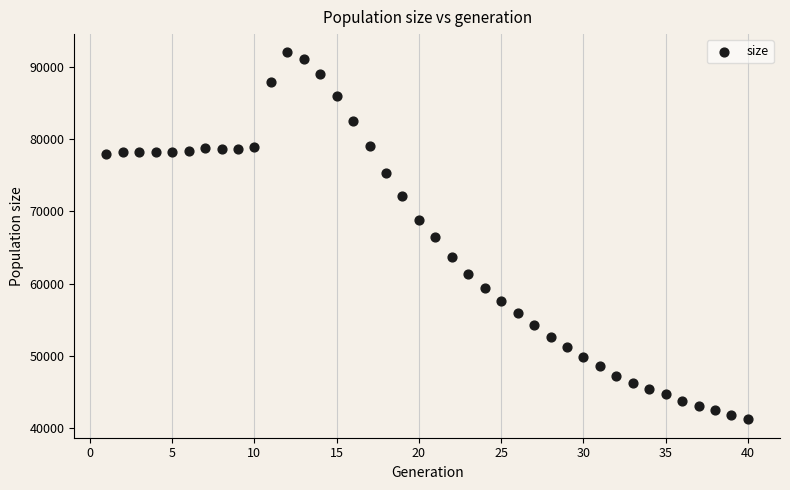

What is the range of Y values (max minus min)?

50762